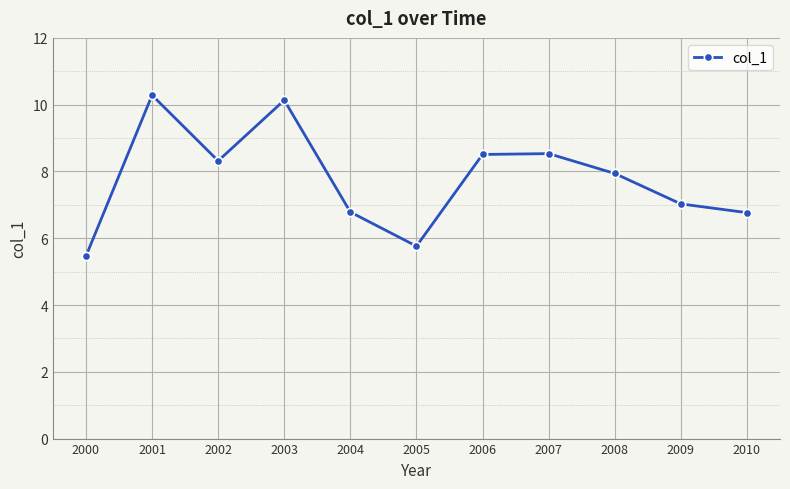

What is the change in value from 2005 to 2007?

+2.8